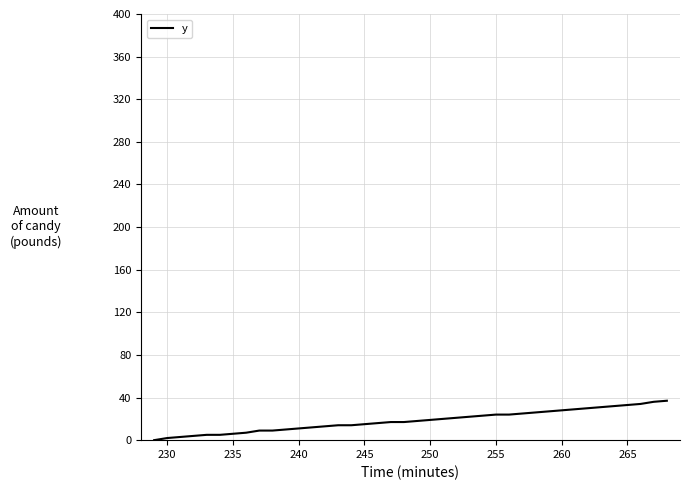

What is the greatest value displayed?

37